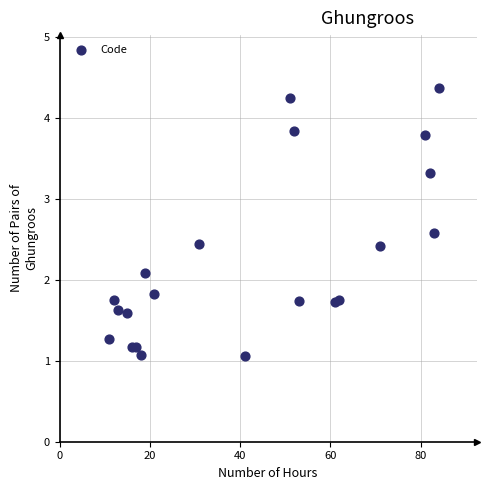

What is the range of X values (max minus min)?

73.0